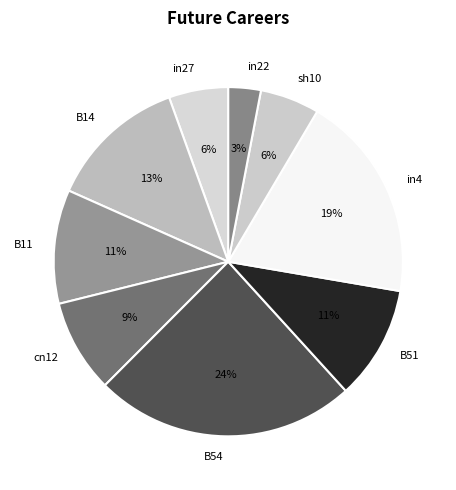

Is there a majority slice in this chart?

No